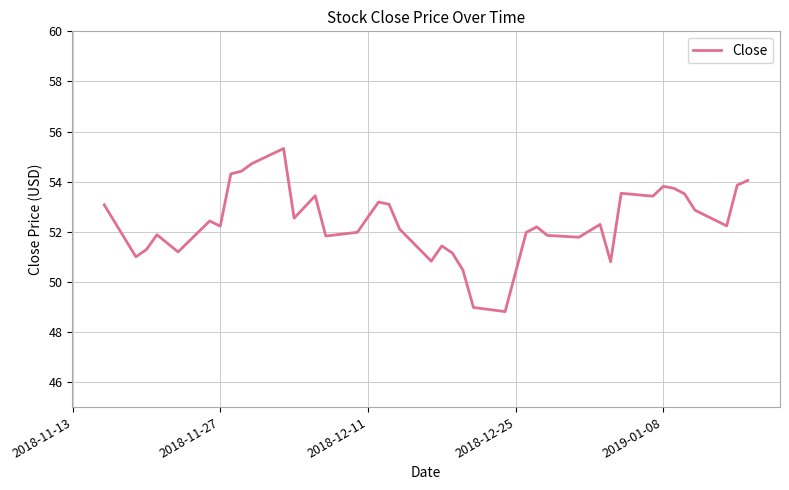

What is the minimum value shown in the chart?

48.8